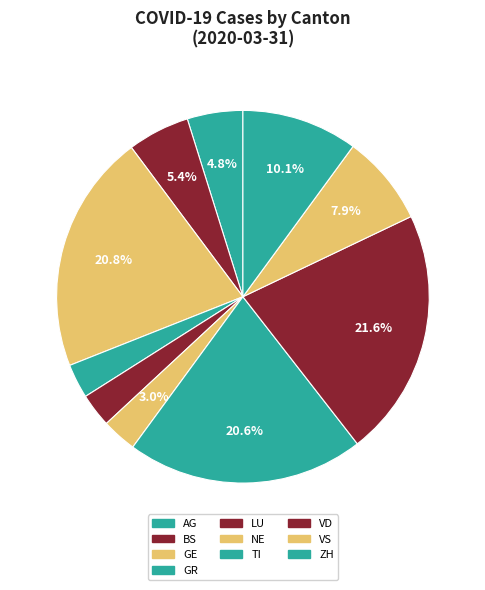

What percentage is the VD slice, to the nearest percent?

22%